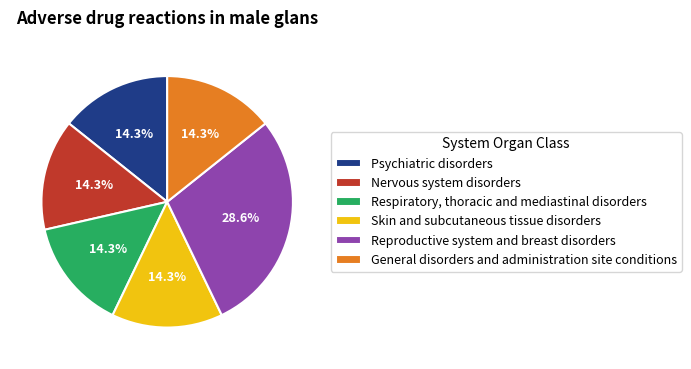

Is there a majority slice in this chart?

No